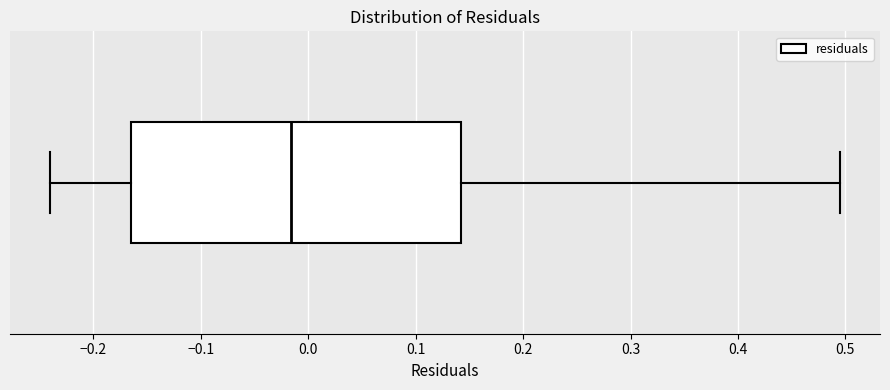

Read this box plot against the x-axis: the position of the median line, the range covered by the box, and the ends of both whiskers. The values are not printed on the chart, so give them approximately, as read against the axis.

median -0.02, box -0.17 to 0.14, whiskers -0.24 to 0.50